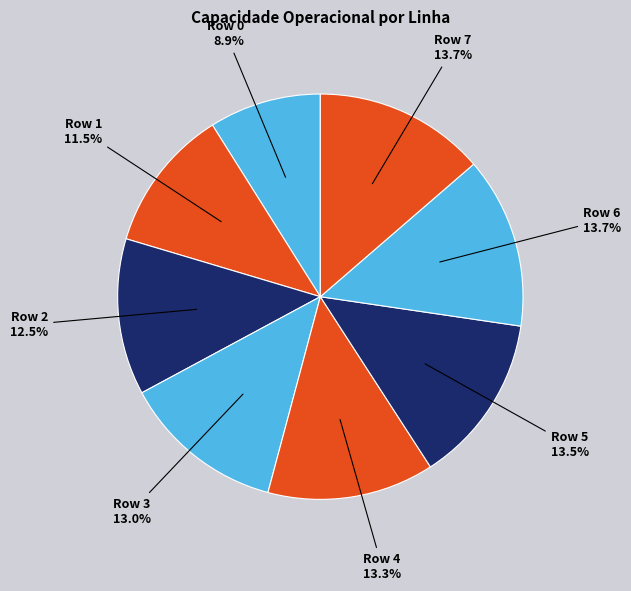

True or false: Row 3 accounts for 28% of the total.

False